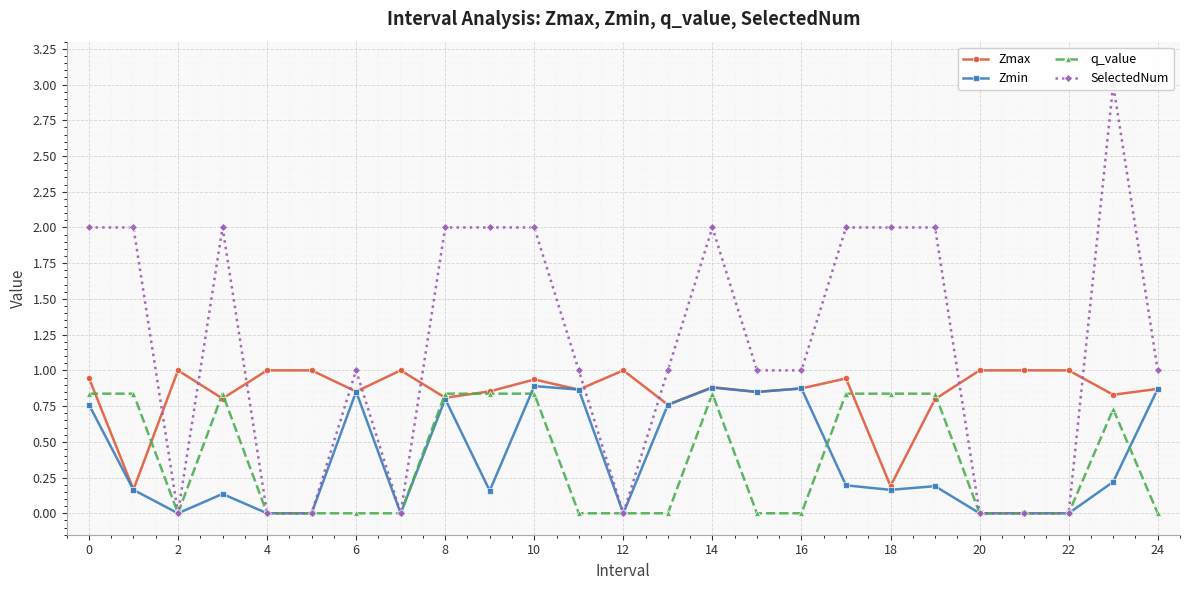

What is the maximum value for Zmax?

1.0